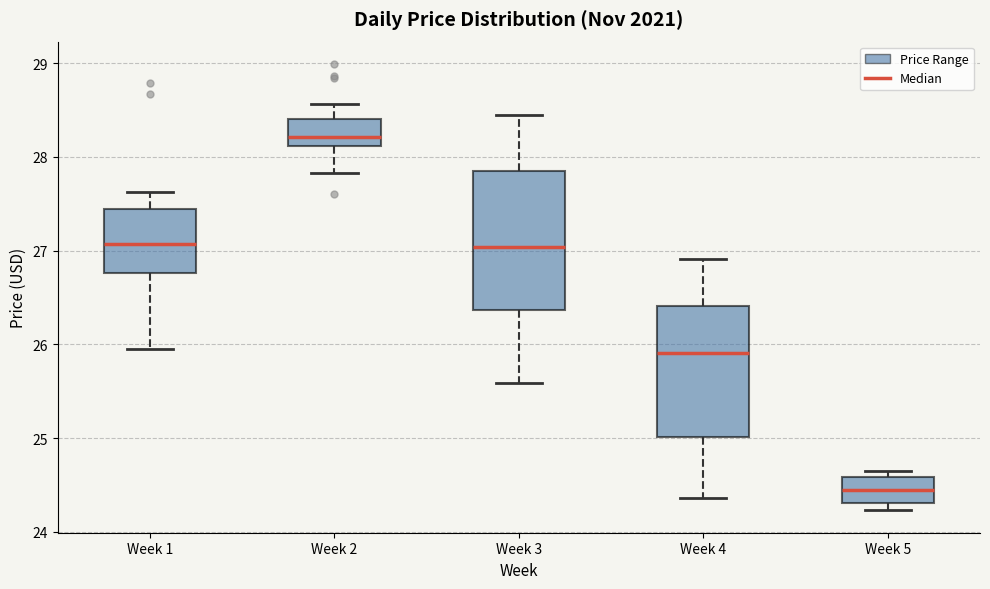

Reading left to right, transcribe this box plot: for each box, give where its median line is, the range the box spans, and where its two whiskers end, as read against the y-axis. The values are not printed on the chart, so give them approximately, as read against the axis.

Week 1: median 27.1, box 26.8 to 27.4, whiskers 26.0 to 27.6
Week 2: median 28.2, box 28.1 to 28.4, whiskers 27.8 to 28.6
Week 3: median 27.0, box 26.4 to 27.9, whiskers 25.6 to 28.5
Week 4: median 25.9, box 25.0 to 26.4, whiskers 24.4 to 26.9
Week 5: median 24.5, box 24.3 to 24.6, whiskers 24.2 to 24.7